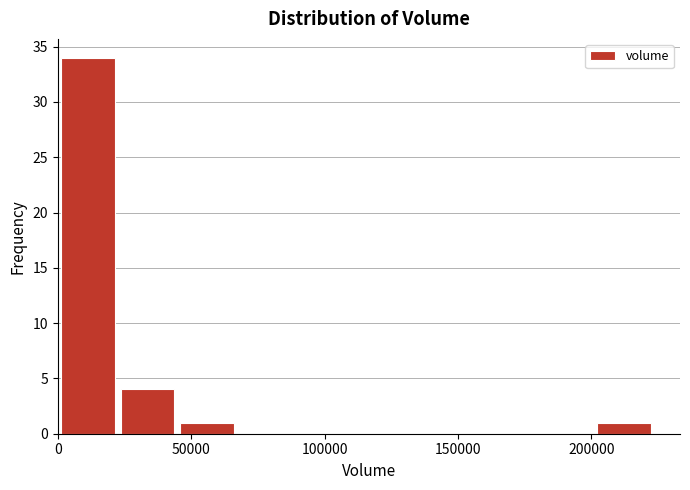

Reading left to right, list every bar in this chart as the range it spans on the x-axis followed by its height. Neither the bar edges nor the heights are printed on the chart, so give them approximately, as read against the axes.

0 to 20000: 34
20000 to 45000: 4
45000 to 65000: 1
65000 to 90000: 0
90000 to 110000: 0
110000 to 135000: 0
135000 to 155000: 0
155000 to 180000: 0
180000 to 200000: 0
200000 to 225000: 1